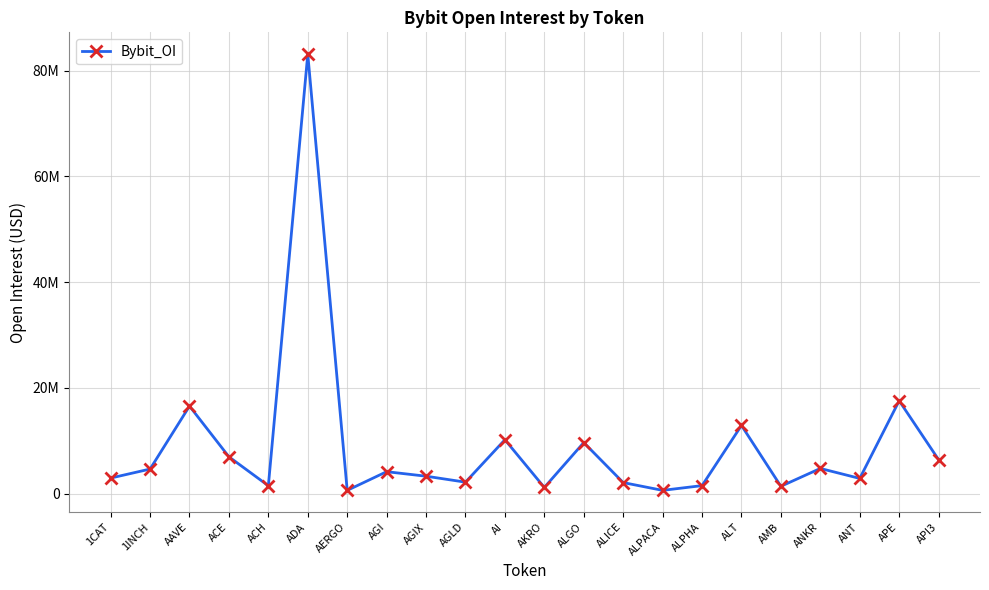

Which has a higher value, 1INCH or API3?

API3